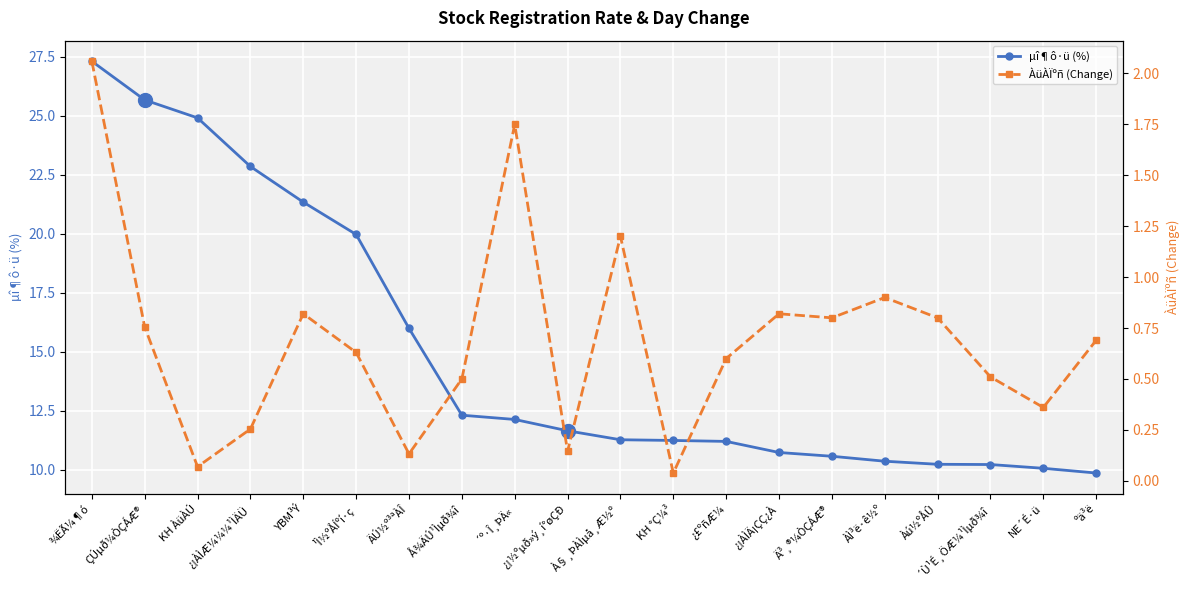

What is the difference between the highest and lowest values at KH ÀüÀÚ?

24.8